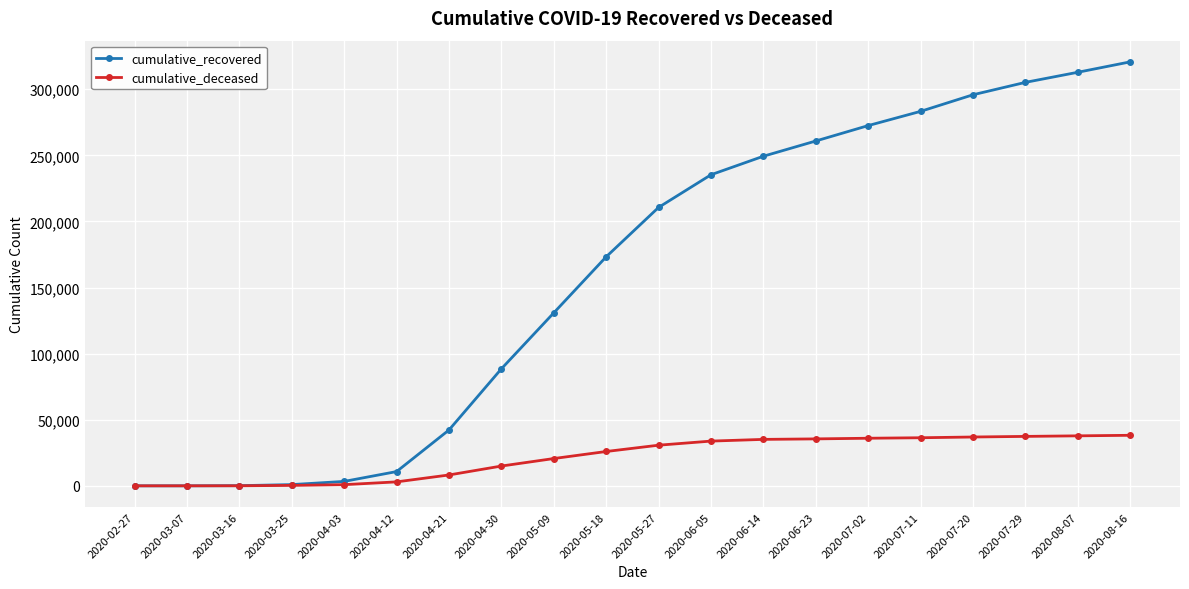

What is the label of the 12th point from the left?

2020-06-05